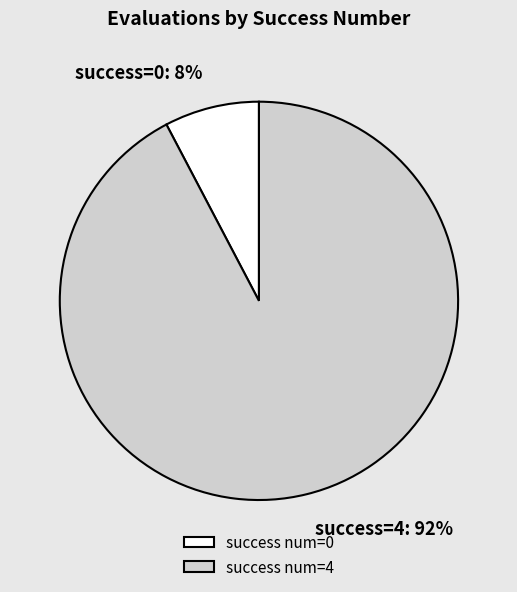

Which category has the biggest portion of the pie?

success num=4